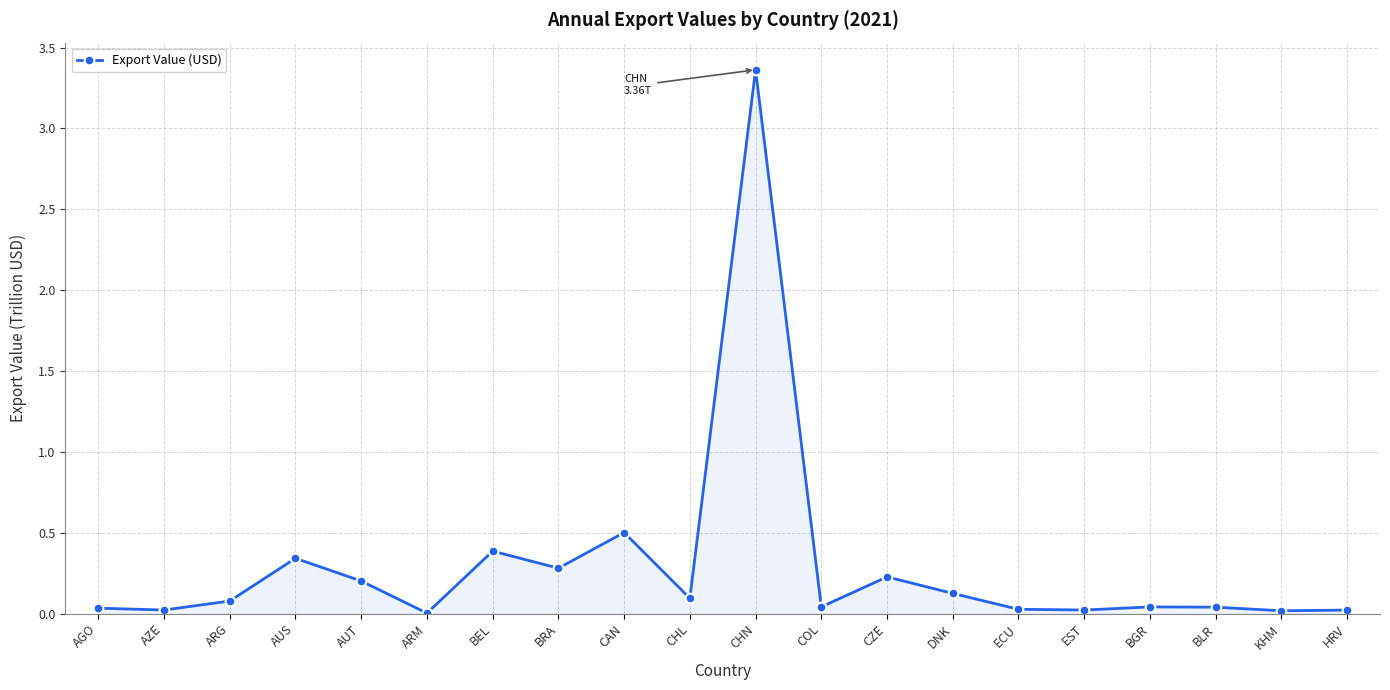

What position from the right is CHL?

11